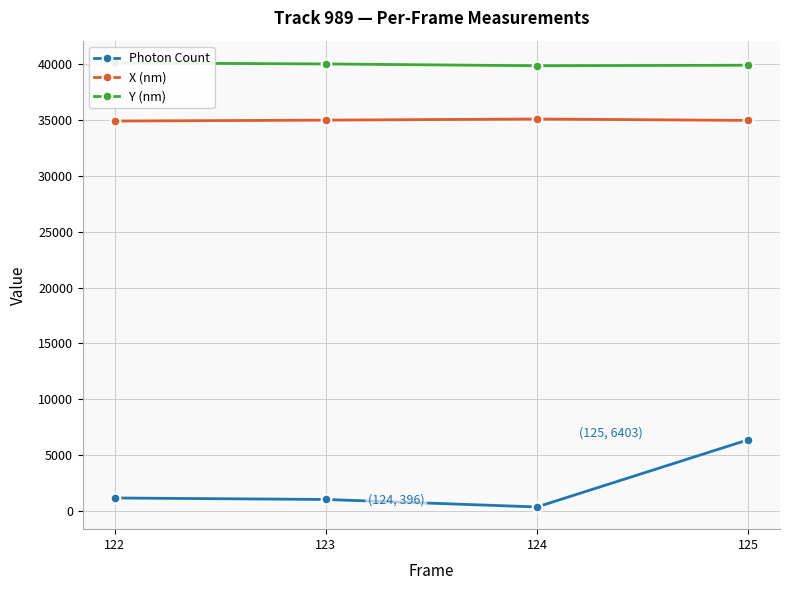

At which category is the sum across all series the highest?

125